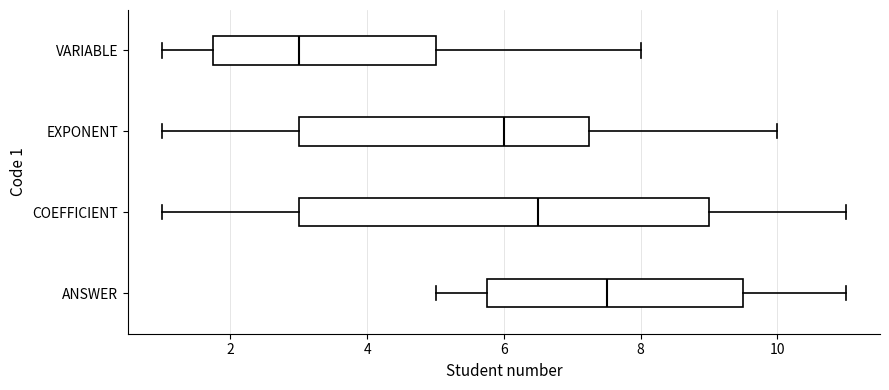

Which box's median line is the furthest to the right?

ANSWER